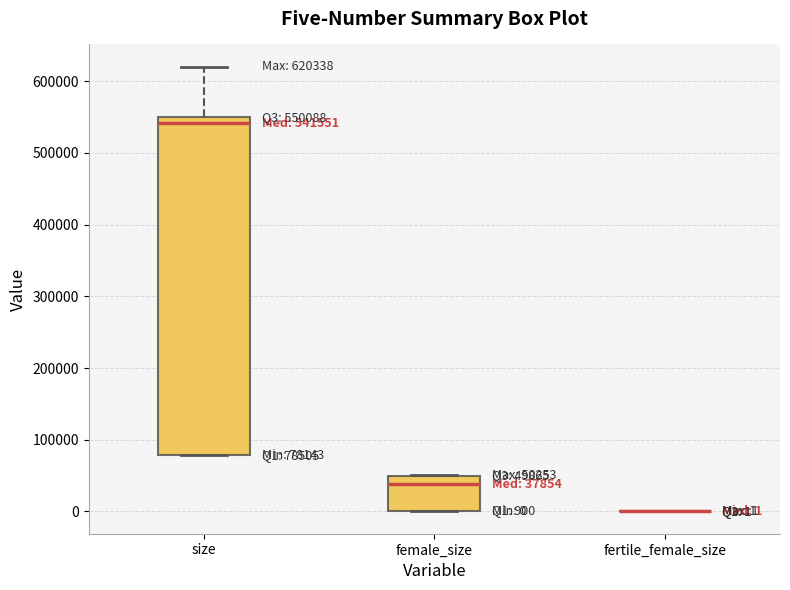

Which box is the tallest, from its lower edge to its upper edge?

size